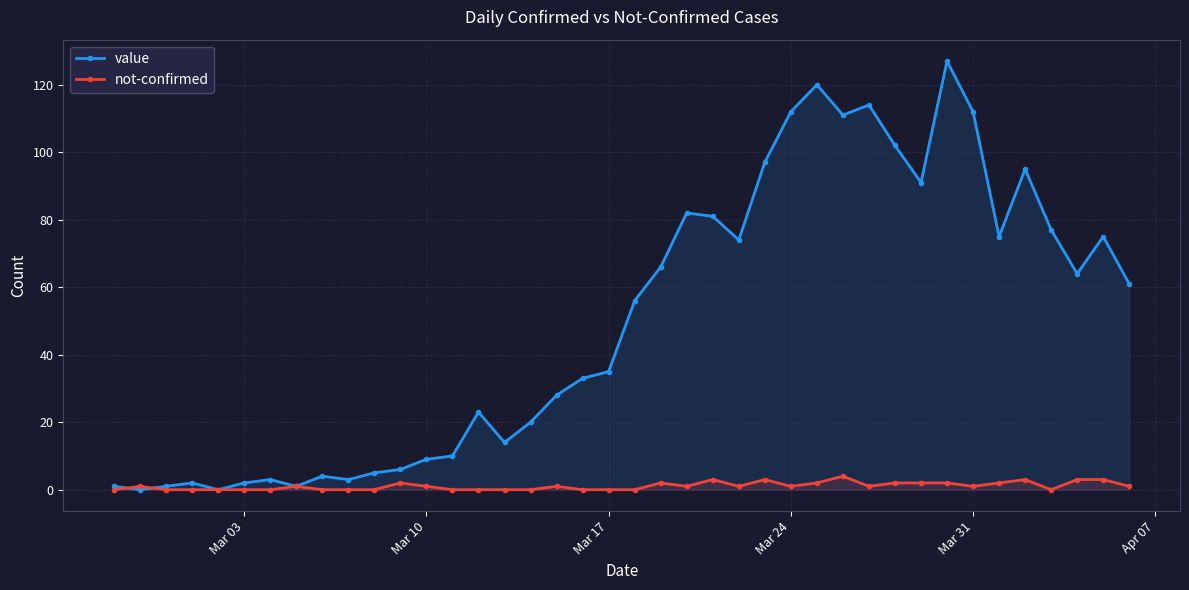

How many times do value and not-confirmed cross each other?

2